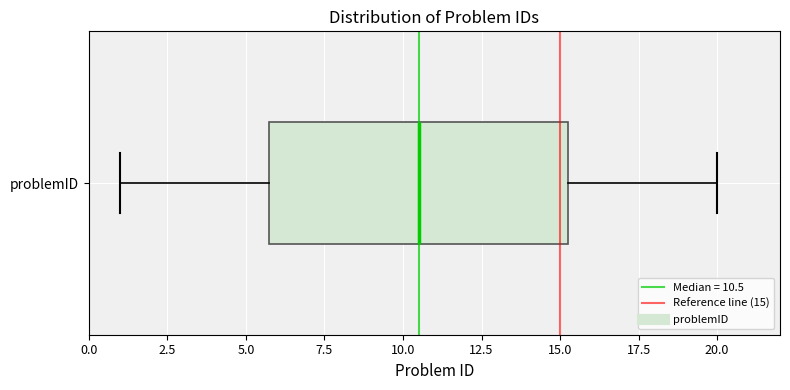

Where is the left edge of the box for problemID on the x-axis? The values are not printed on the chart, so give them approximately, as read against the axis.

6.0